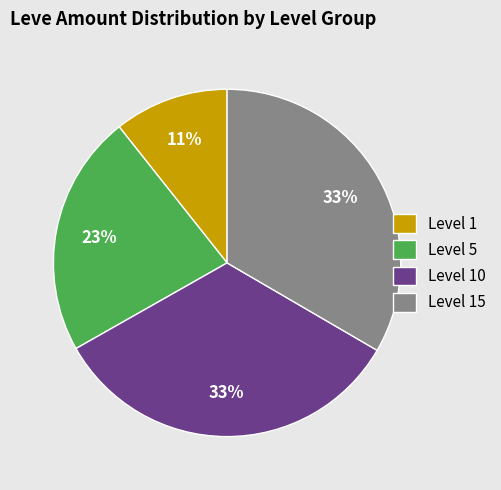

Which has a higher value, Level 5 or Level 1?

Level 5